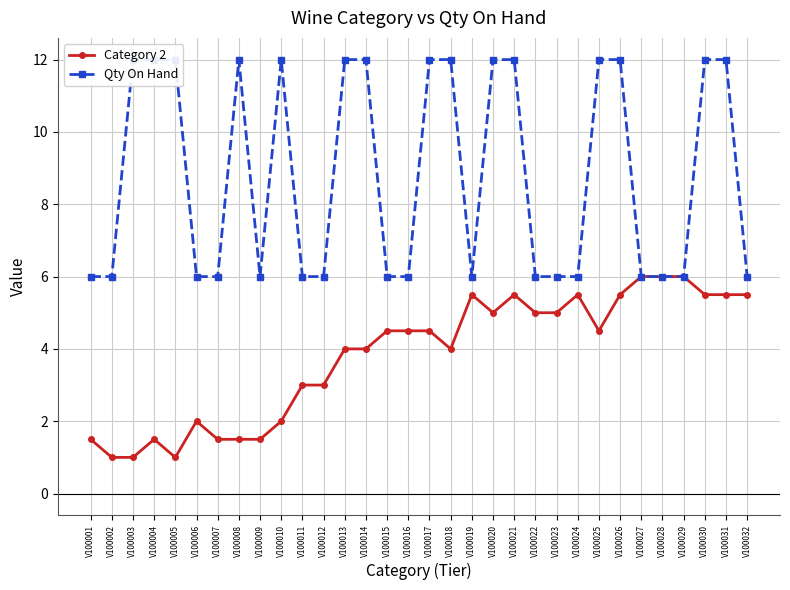

Which series changed the most between V100023 and V100028?

Category 2